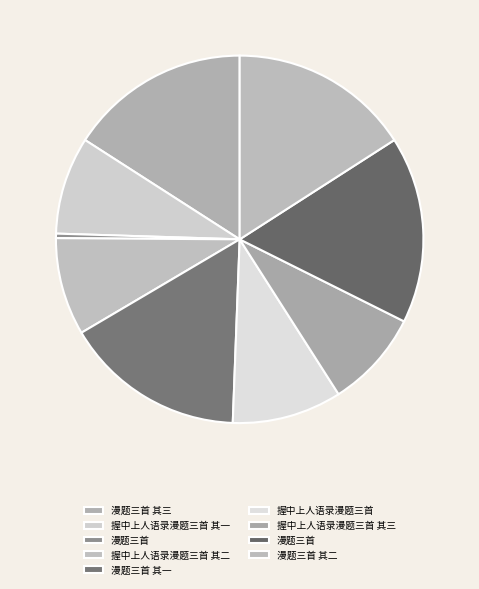

How many segments does this pie chart have?

9